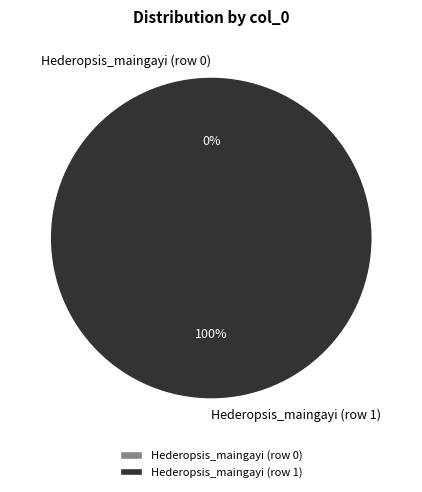

Between Hederopsis_maingayi (row 0) and Hederopsis_maingayi (row 1), which is larger?

Hederopsis_maingayi (row 1)